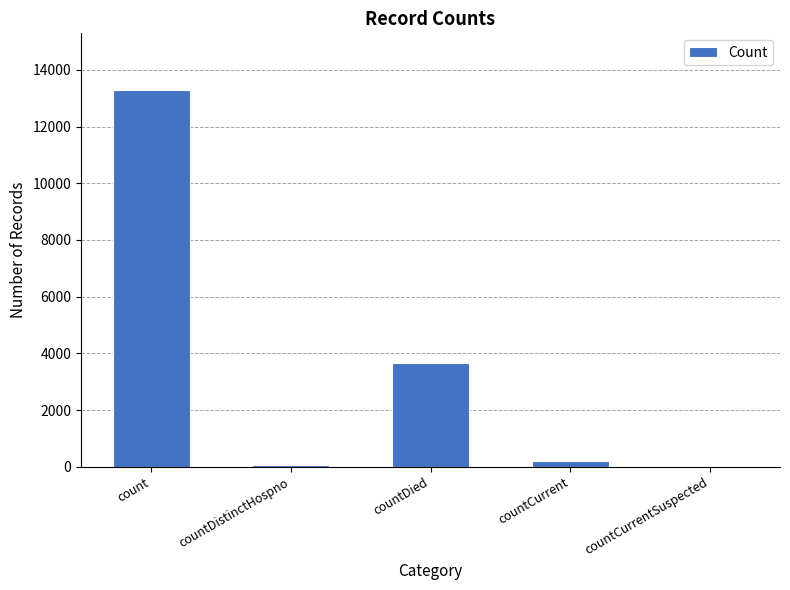

How many series are shown in this chart?

1